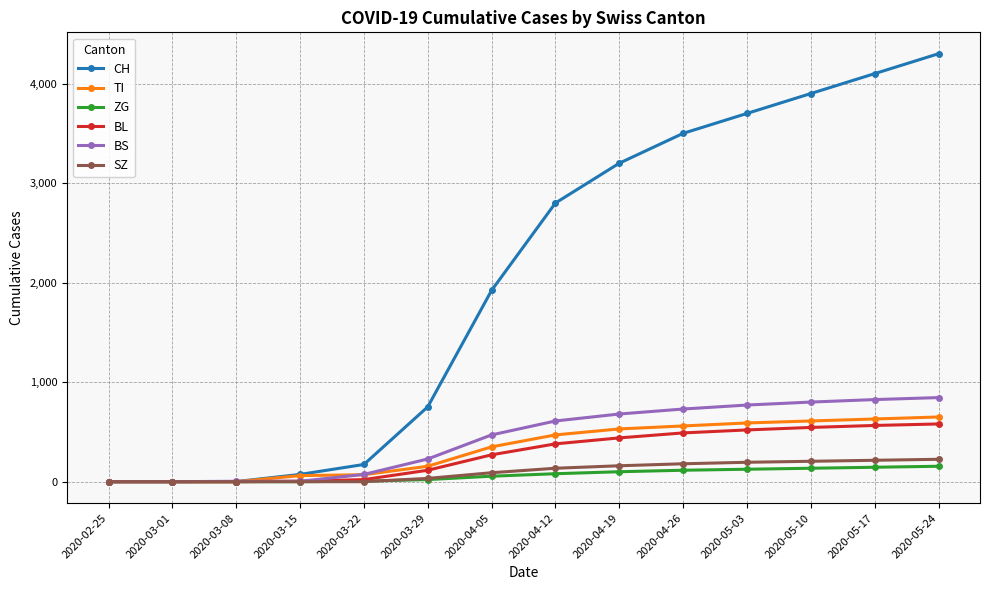

What is the average value of the ZG series?

67